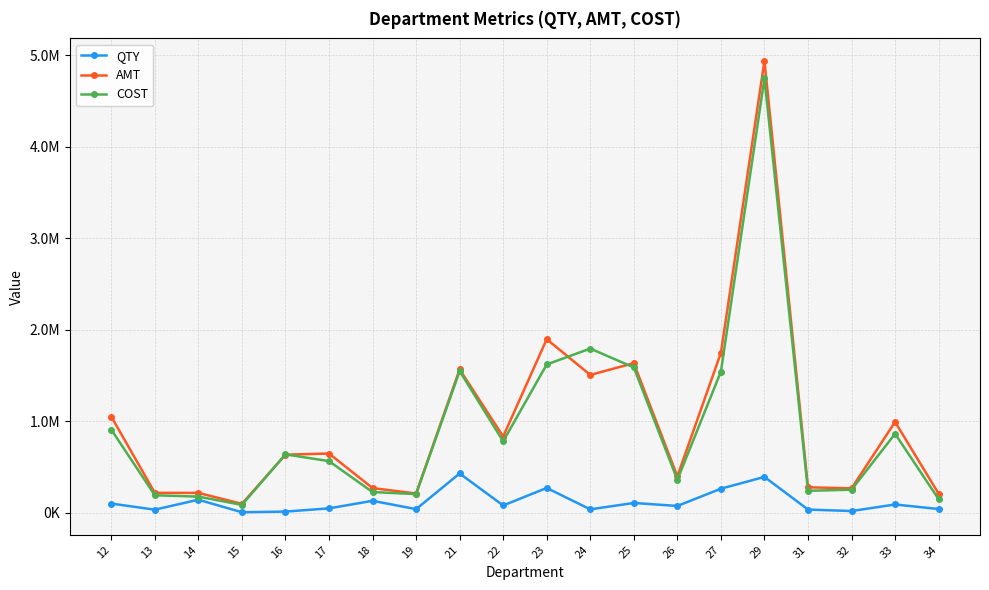

True or false: QTY has a value of 91608 at 33.

True